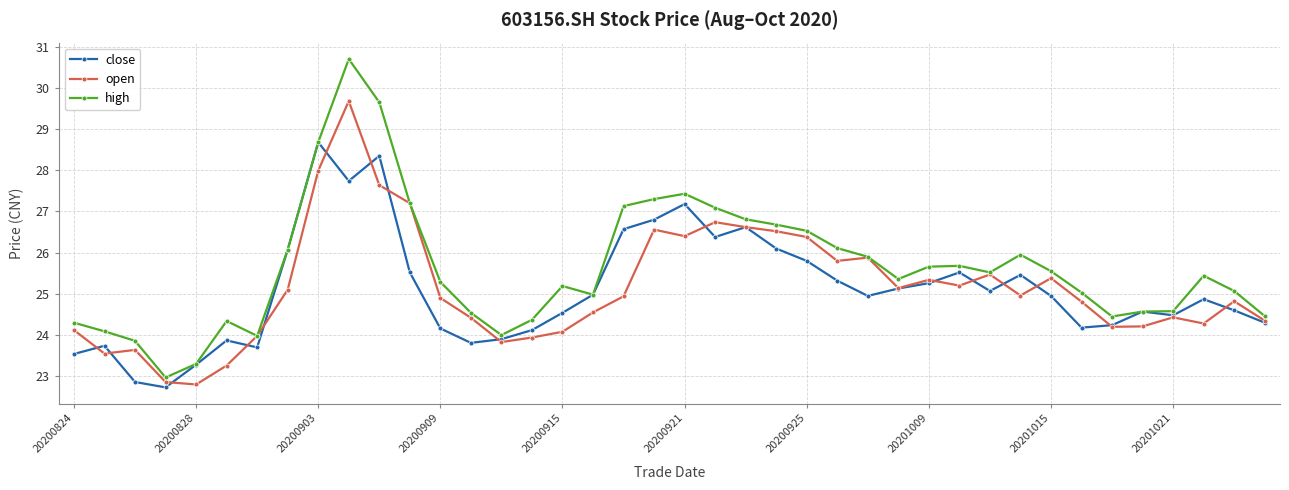

What is the highest value of the close series?

28.7